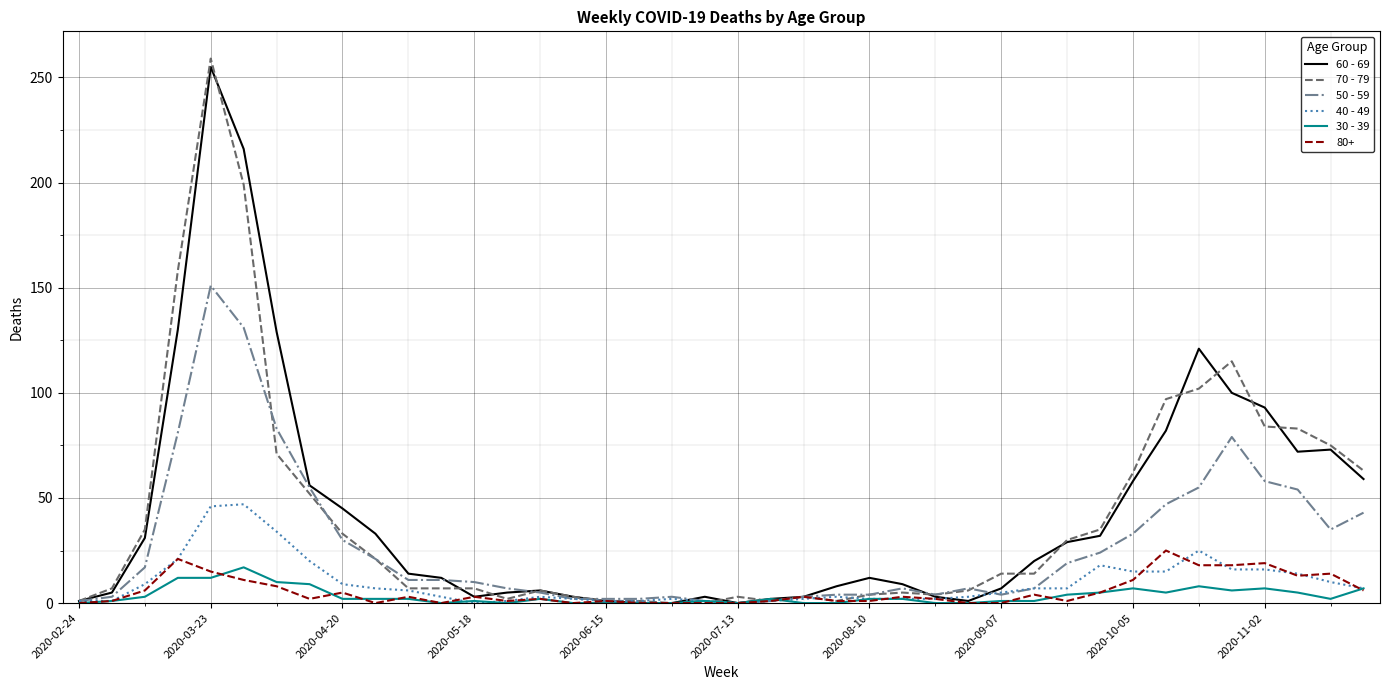

Which series has the largest range (max minus min)?

70 - 79